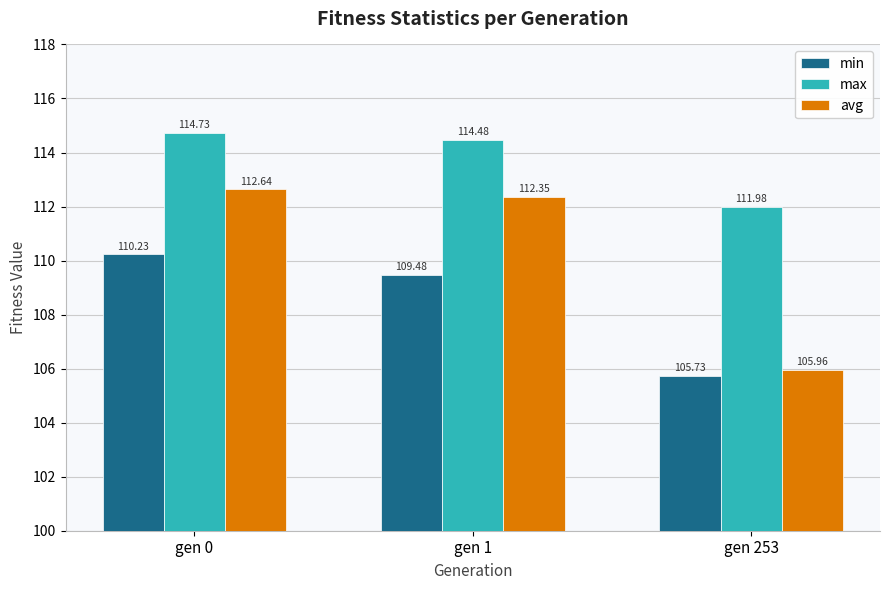

At how many categories does at least one series exceed 108?

3